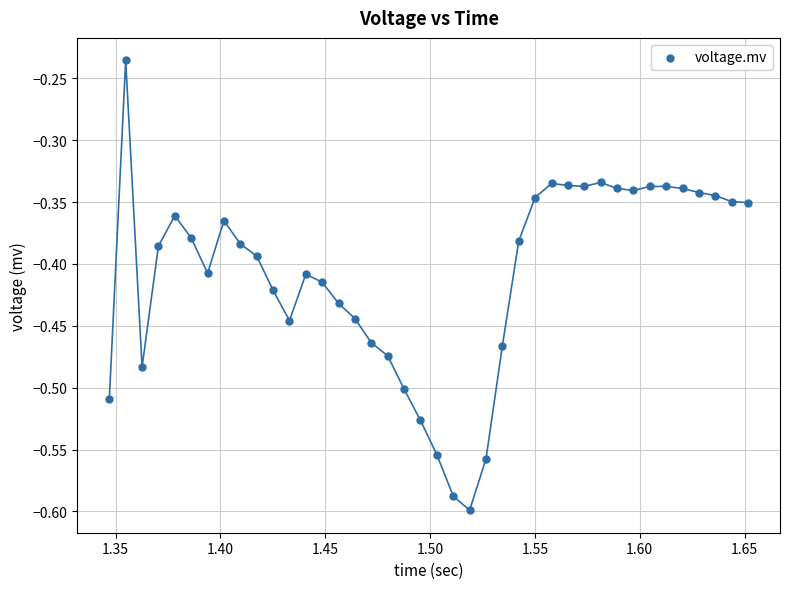

What is the range of Y values (max minus min)?

0.4